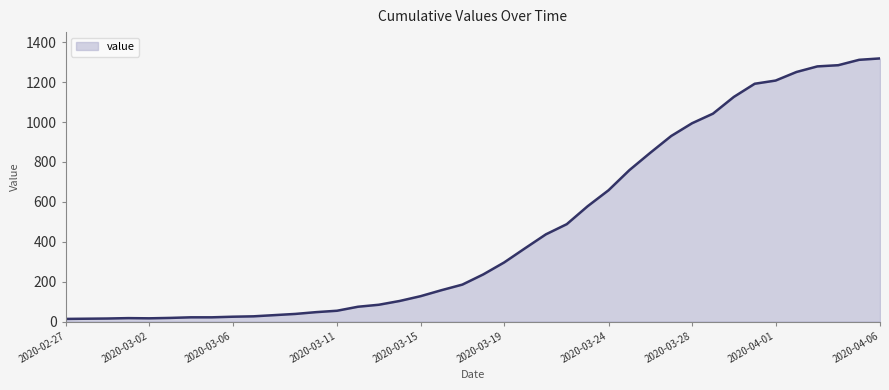

What is the difference between the maximum and minimum values?

1306